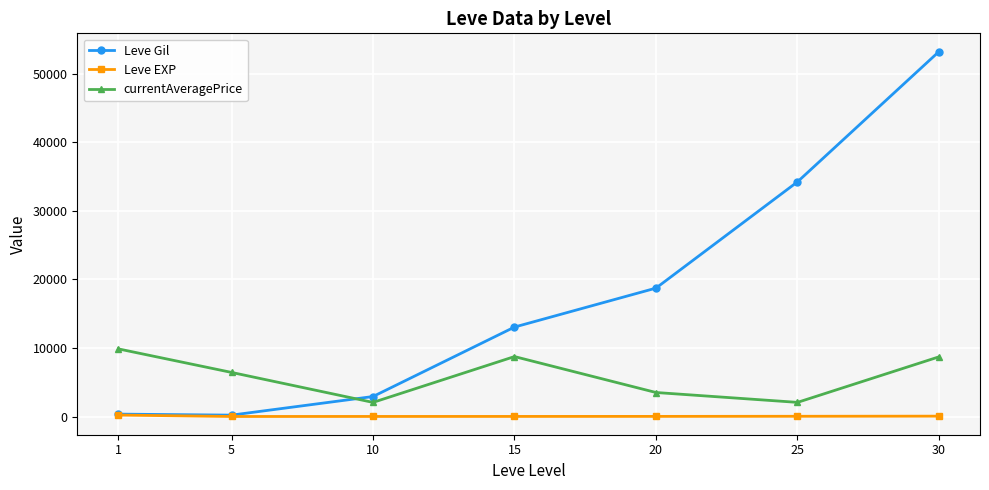

How many values in the Leve EXP series are below 18?

3